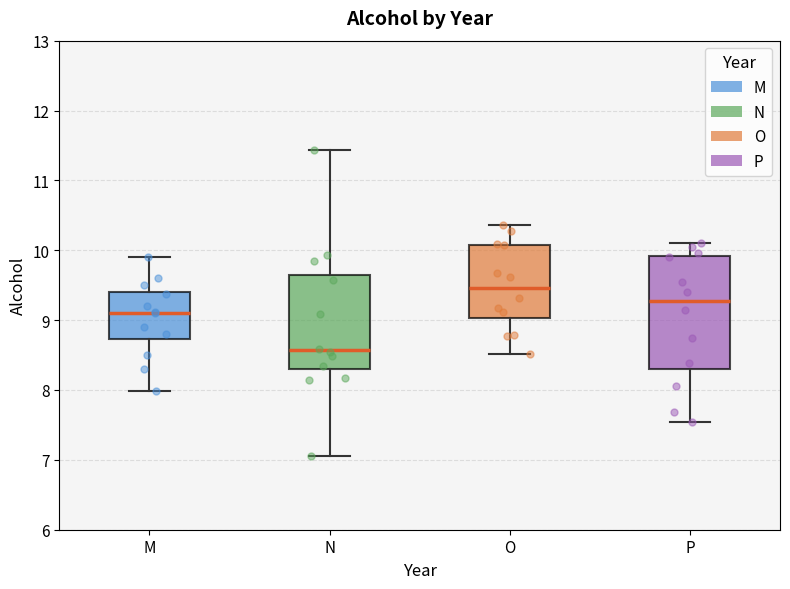

Reading left to right, transcribe this box plot: for each box, give where its median line is, the range the box spans, and where its two whiskers end, as read against the y-axis. The values are not printed on the chart, so give them approximately, as read against the axis.

M: median 9.1, box 8.7 to 9.4, whiskers 8.0 to 9.9
N: median 8.6, box 8.3 to 9.6, whiskers 7.1 to 11.4
O: median 9.5, box 9.0 to 10.1, whiskers 8.5 to 10.4
P: median 9.3, box 8.3 to 9.9, whiskers 7.5 to 10.1